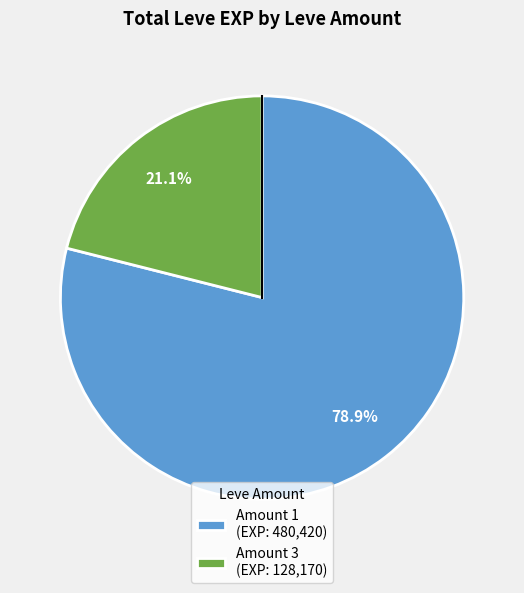

Rank the categories by value from lowest to highest.

Amount 3 (EXP: 128,170), Amount 1 (EXP: 480,420)